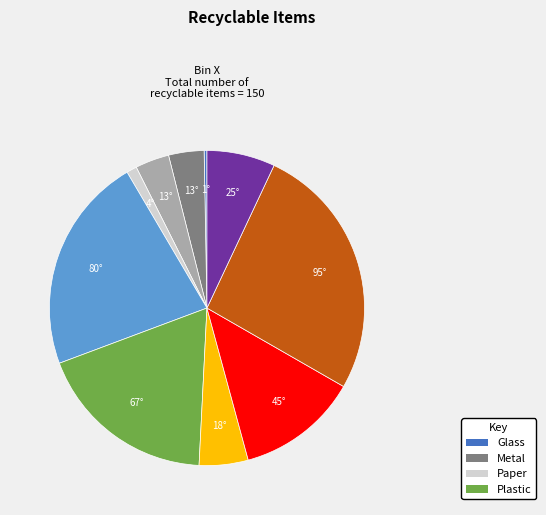

Does any single category account for the majority?

No